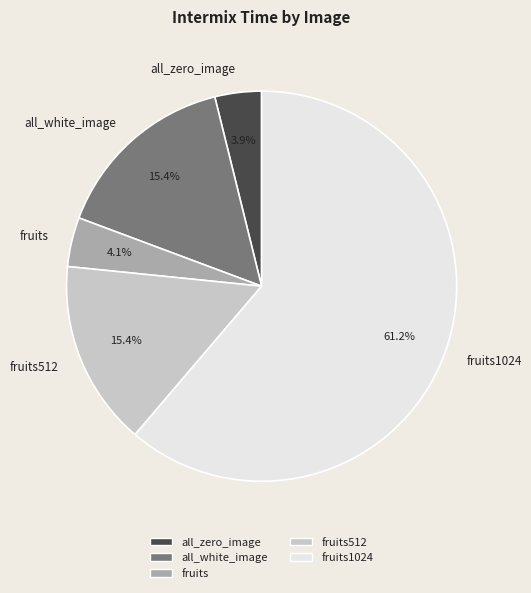

Combined, do fruits512 and fruits1024 account for over 50%?

Yes